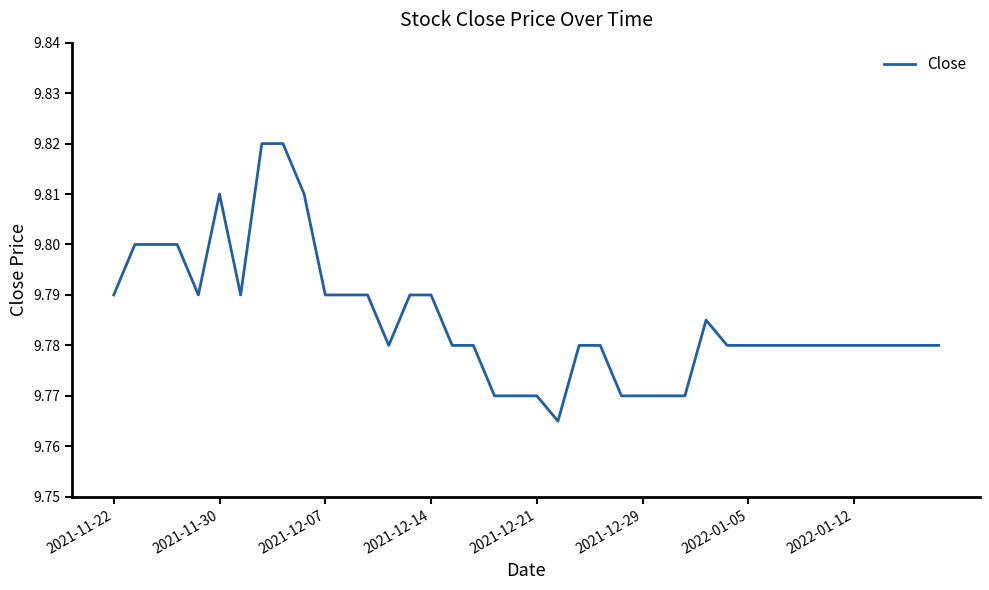

How many lines are shown in the chart?

1